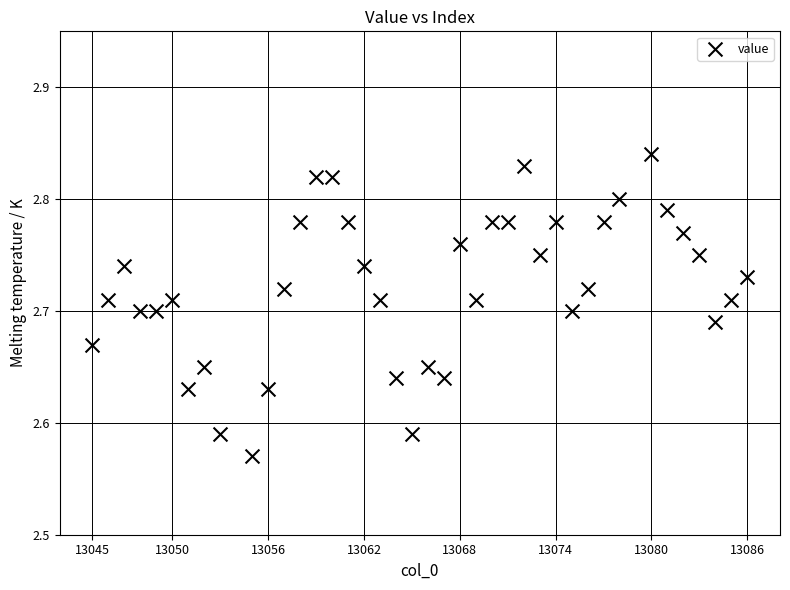

What is the range of Y values (max minus min)?

0.3